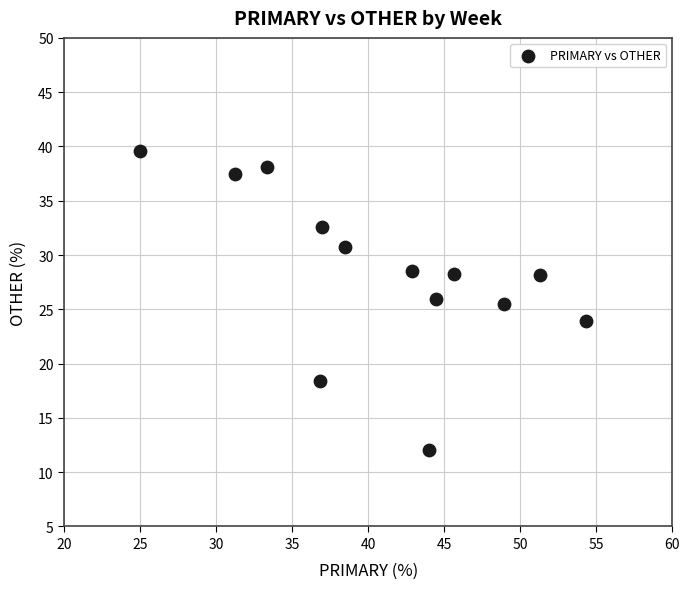

What is the range of Y values (max minus min)?

27.6